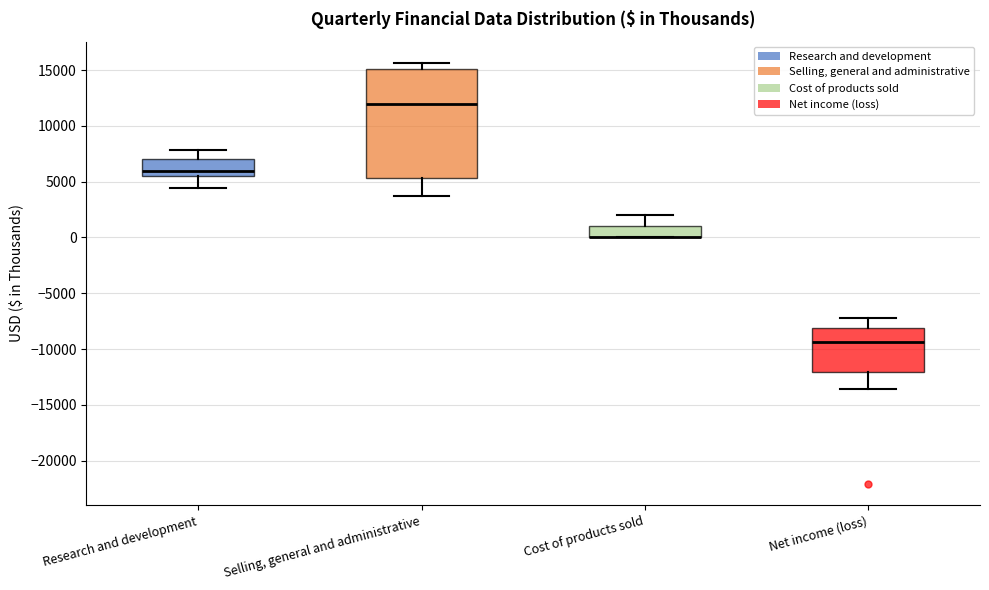

Where is the upper edge of the box for Selling, general and administrative on the y-axis? The values are not printed on the chart, so give them approximately, as read against the axis.

15000